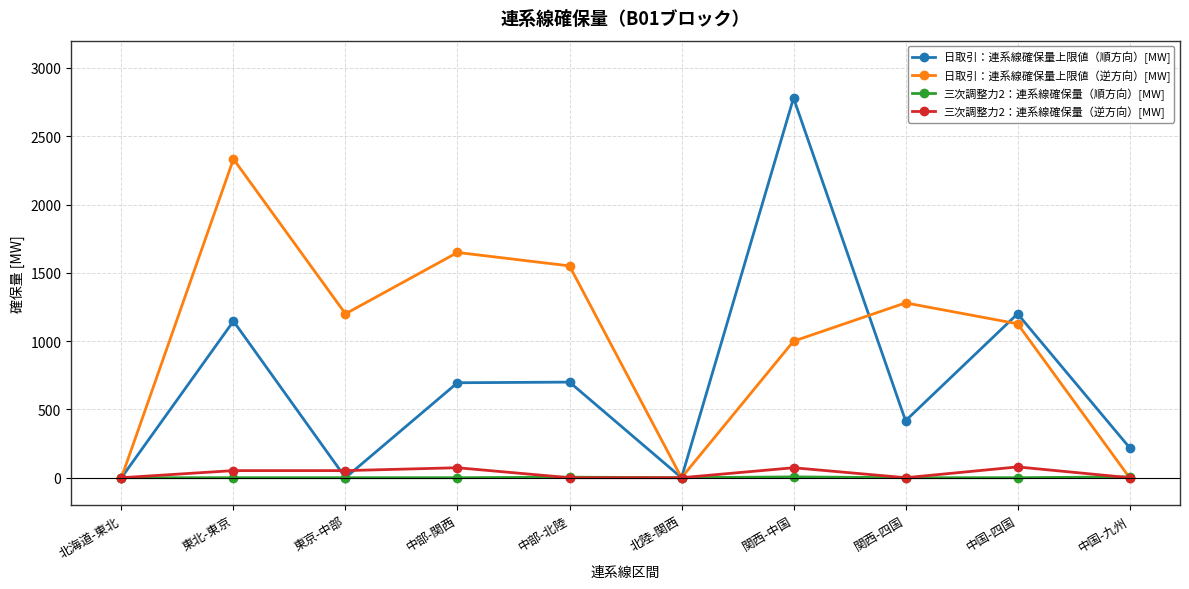

Does the chart have visible grid lines?

Yes